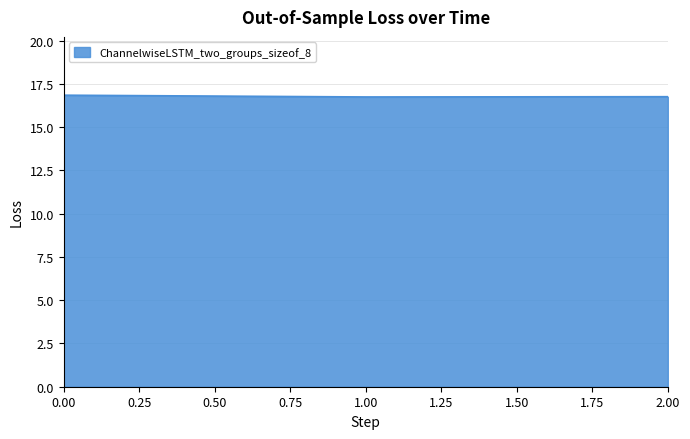

Count the number of categories in the chart.

3